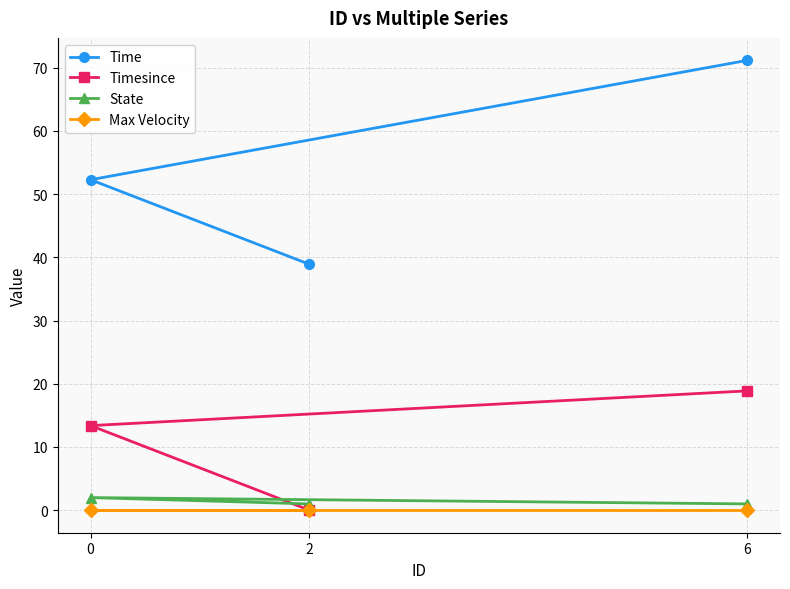

Reading right to left, list all the values displayed in this chart.

Time: 6=71.1	2=38.9	0=52.3
Timesince: 6=18.9	2=0.0	0=13.4
State: 6=1.0	2=1.0	0=2.0
Max Velocity: 6=0.0	2=0.0	0=0.0